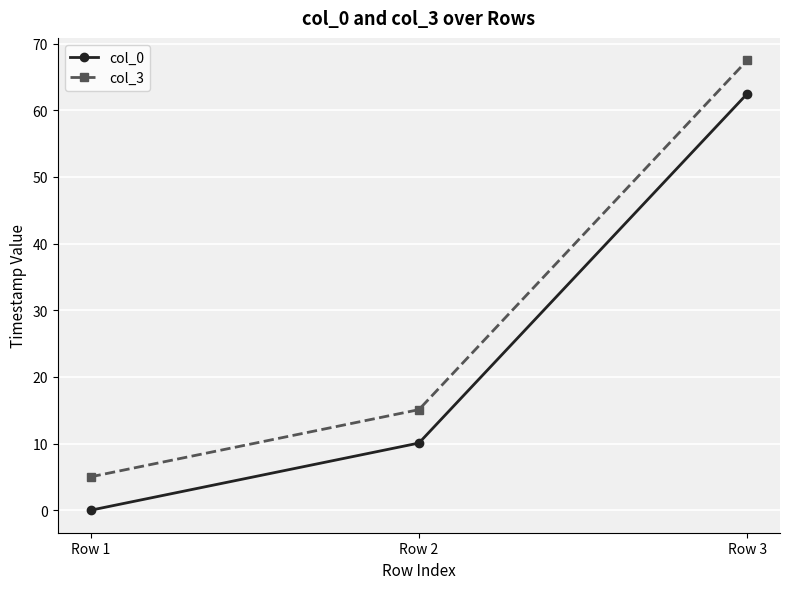

True or false: col_3 has a value of 67.5 at Row 3.

True